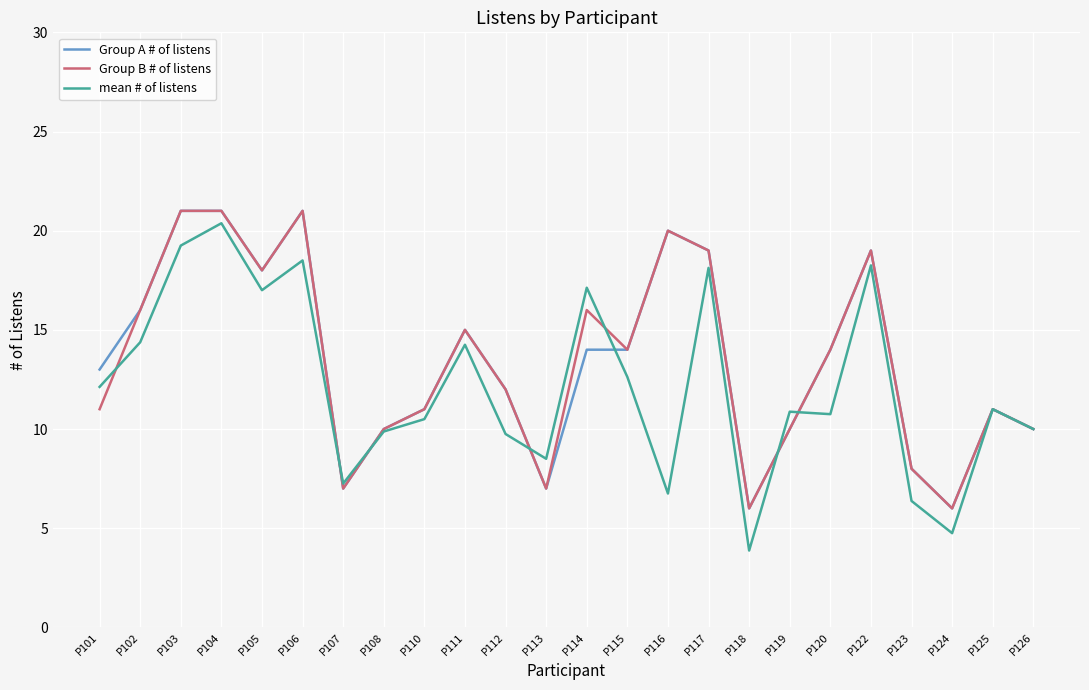

Where is the first local minimum for mean # of listens?

P105